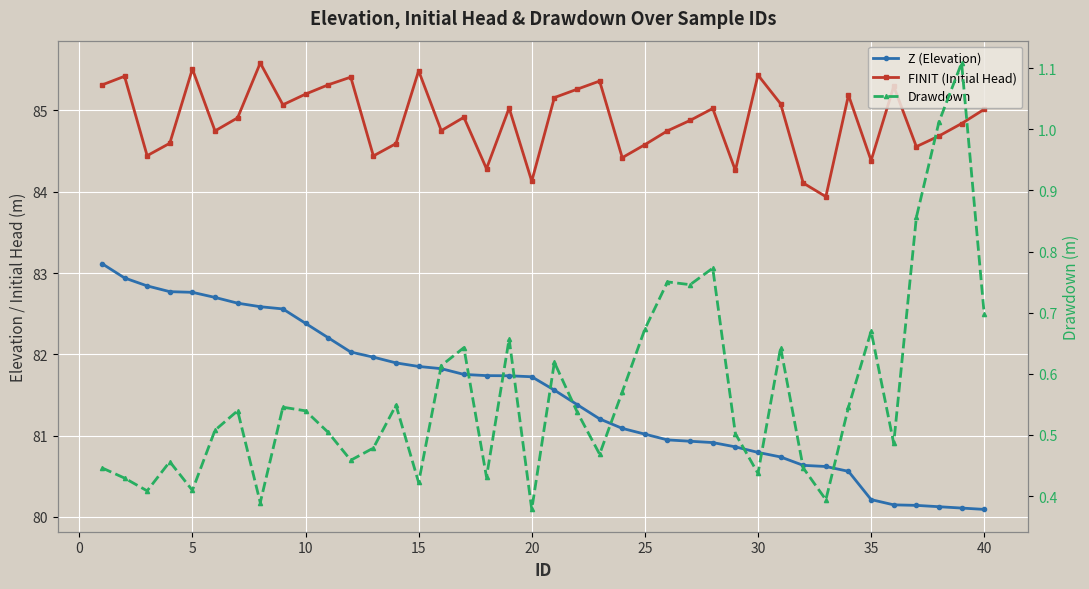

Which series changed the most between 10 and 15?

Z (Elevation)